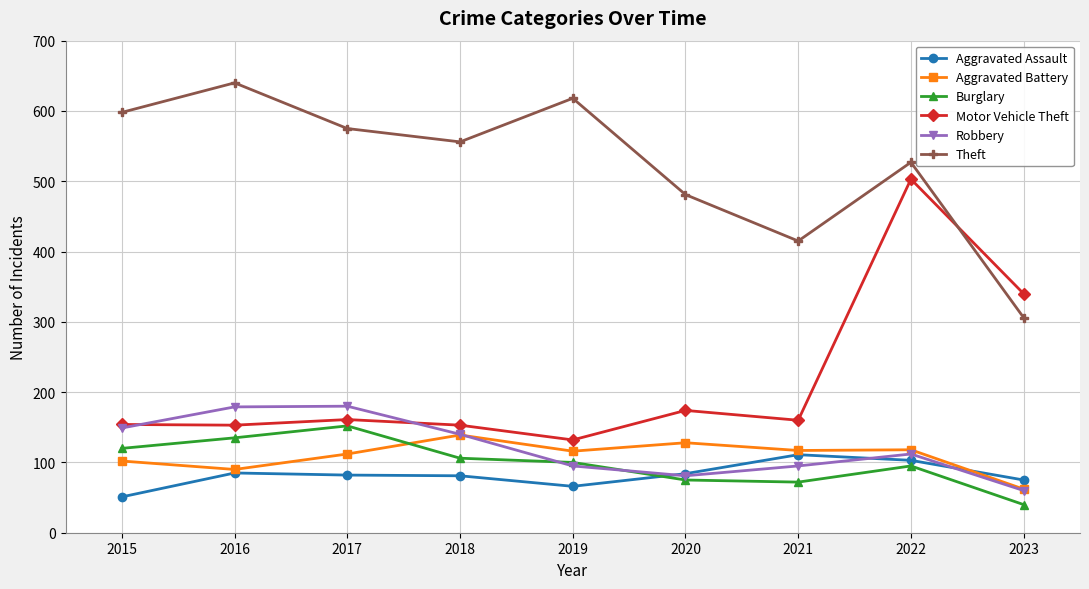

How many data points in Aggravated Assault are less than 82?

4